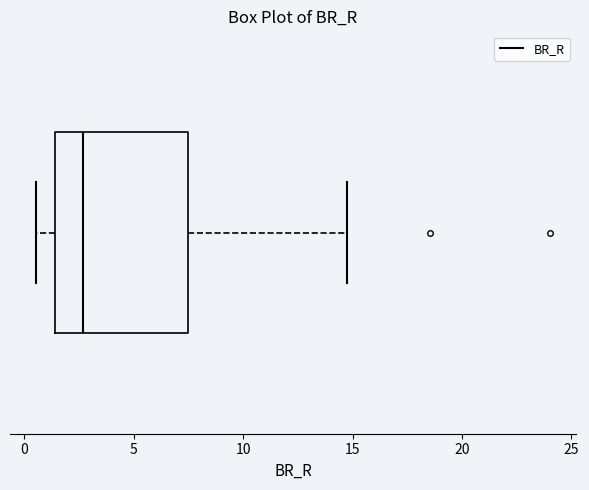

Read this box plot against the x-axis: the position of the median line, the range covered by the box, and the ends of both whiskers. The values are not printed on the chart, so give them approximately, as read against the axis.

median 2.5, box 1.5 to 7.5, whiskers 0.5 to 14.5